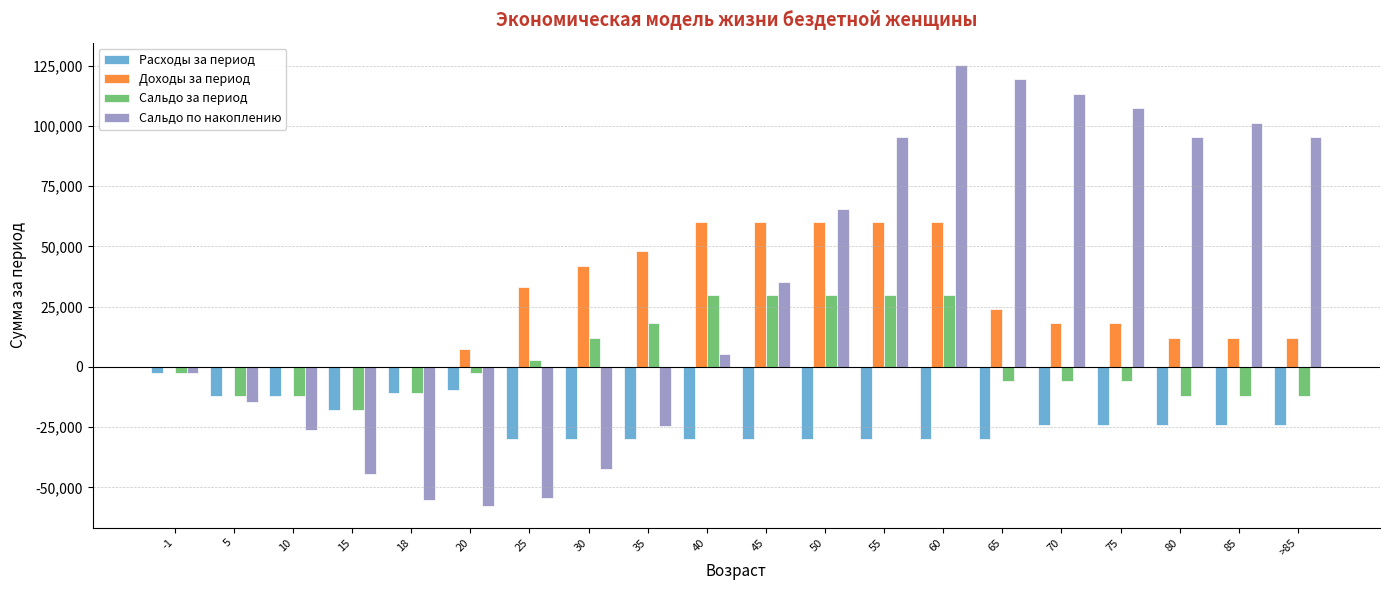

The value of Доходы за период at -1 is 27275. True or false?

False